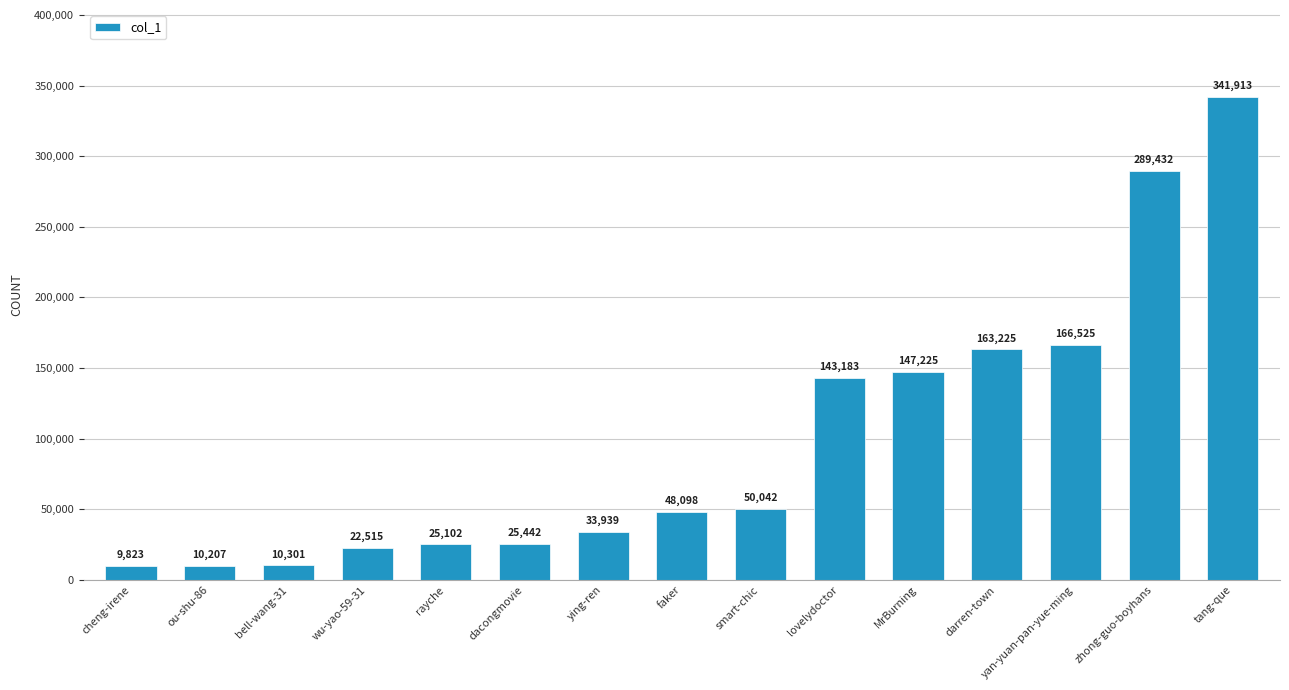

What is the difference between the second highest and minimum values?

279609